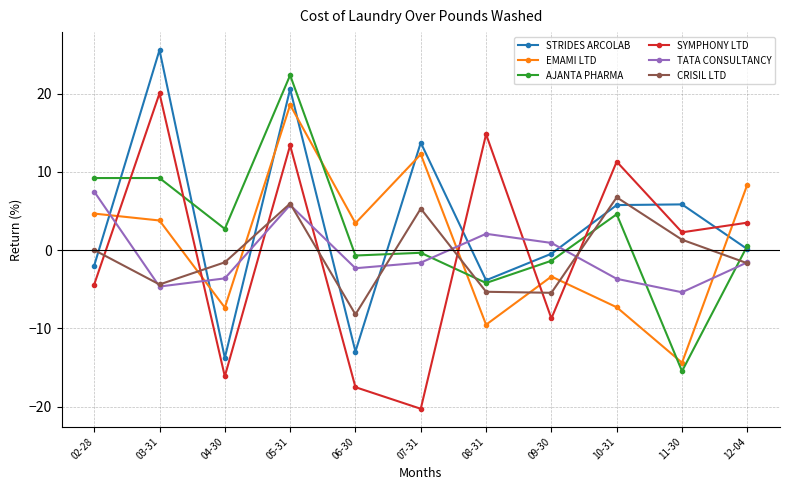

How many data points in SYMPHONY LTD are less than 2?

5